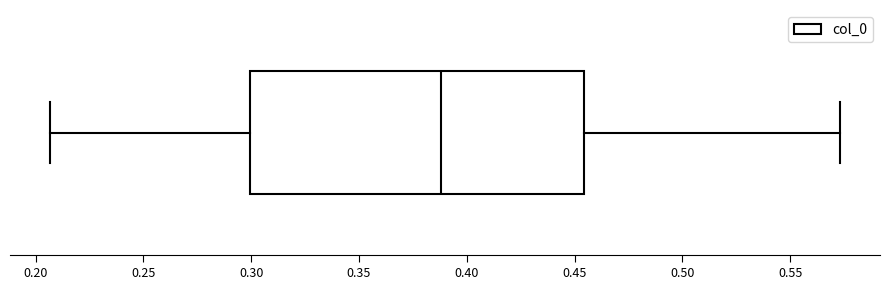

Transcribe this box plot: give where the median line is, the range the box spans, and where the two whiskers end, as read against the x-axis. The values are not printed on the chart, so give them approximately, as read against the axis.

median 0.390, box 0.300 to 0.455, whiskers 0.205 to 0.575